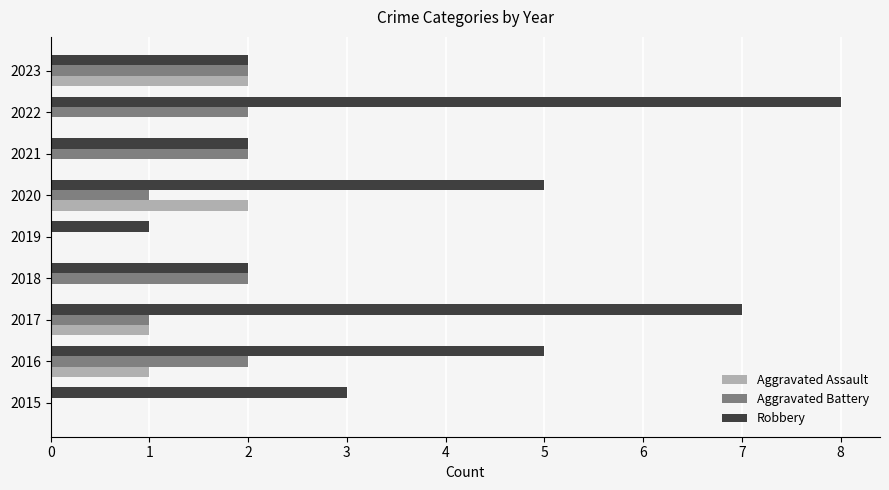

What is the sum of all Aggravated Battery values?

12